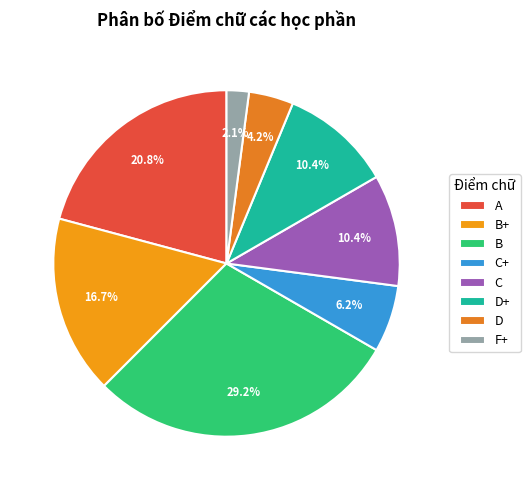

Rank the categories by value from lowest to highest.

F+, D, C+, C, D+, B+, A, B